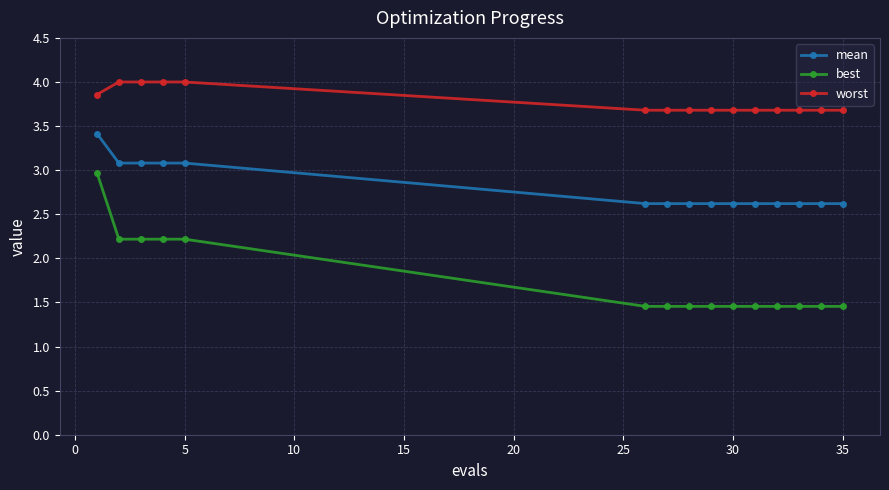

List the series in order of their overall mean, lowest first.

best, mean, worst